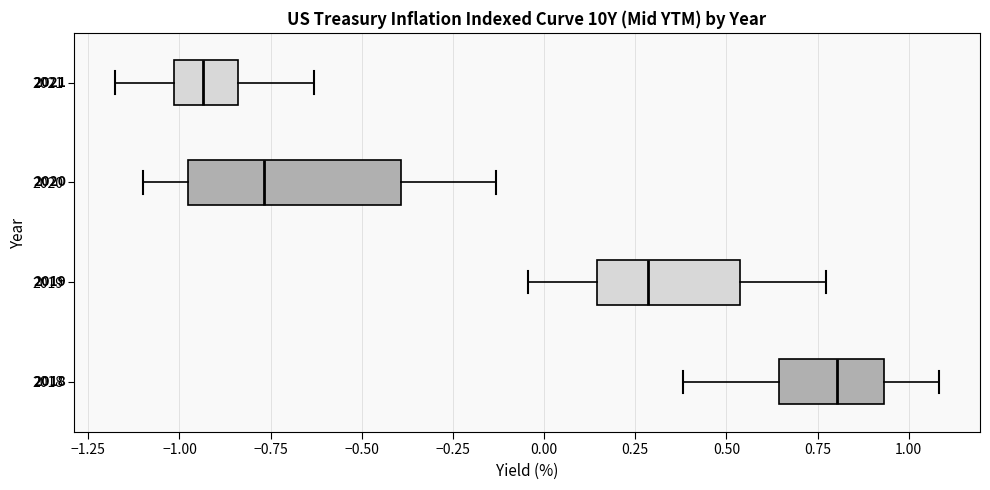

Reading bottom to top, read every box against the x-axis: the position of its median line, the range the box covers, and the ends of its whiskers. The values are not printed on the chart, so give them approximately, as read against the axis.

2018: median 0.80, box 0.65 to 0.95, whiskers 0.40 to 1.10
2019: median 0.30, box 0.15 to 0.55, whiskers -0.05 to 0.75
2020: median -0.75, box -1.00 to -0.40, whiskers -1.10 to -0.15
2021: median -0.95, box -1.00 to -0.85, whiskers -1.20 to -0.65